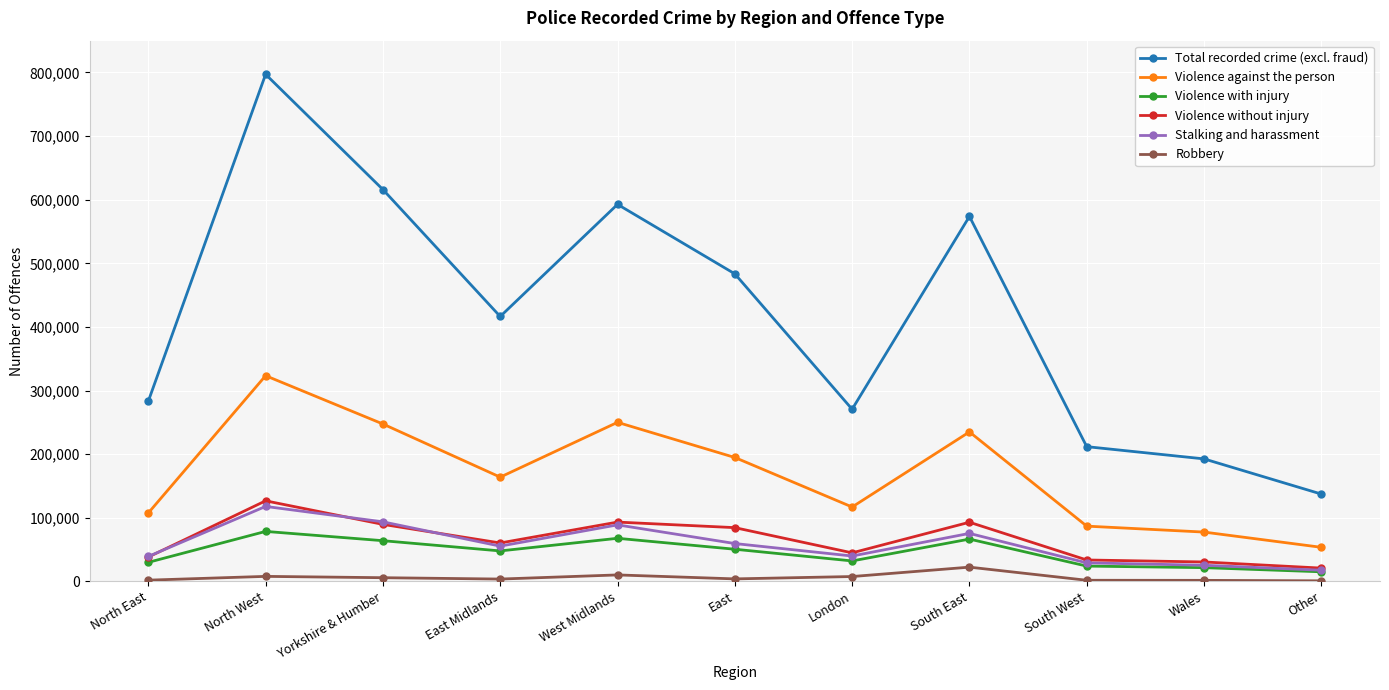

True or false: Total recorded crime (excl. fraud) and Violence with injury cross at least once.

False